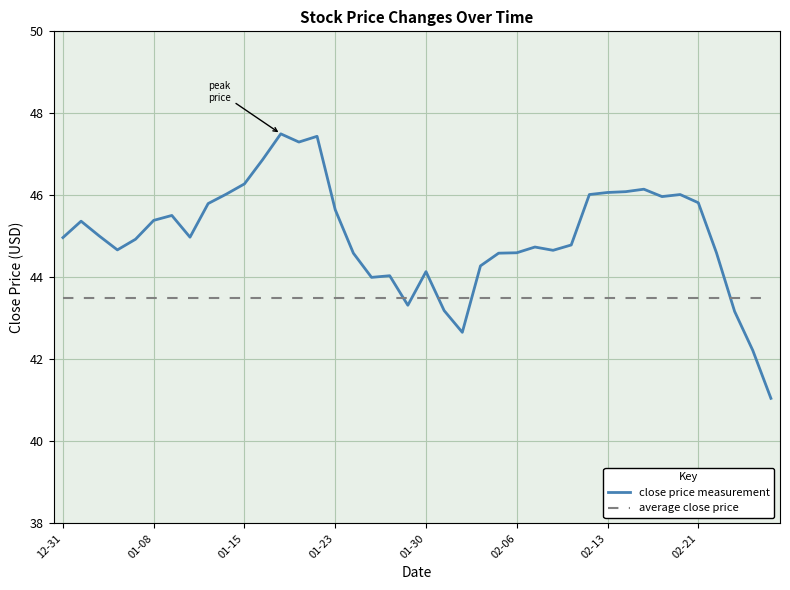

List the series in order of their overall mean, highest first.

close price measurement, average close price